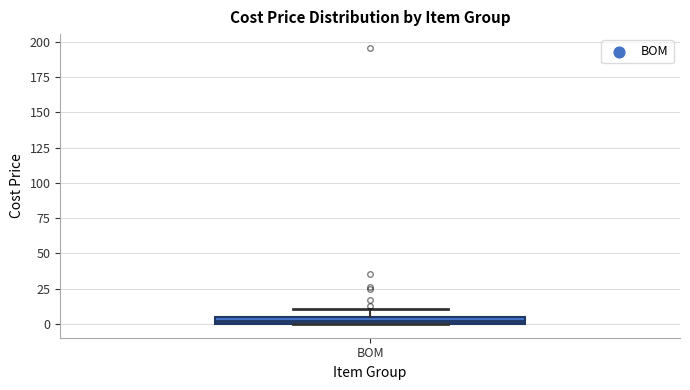

Where is the upper edge of the box for BOM on the y-axis? The values are not printed on the chart, so give them approximately, as read against the axis.

5